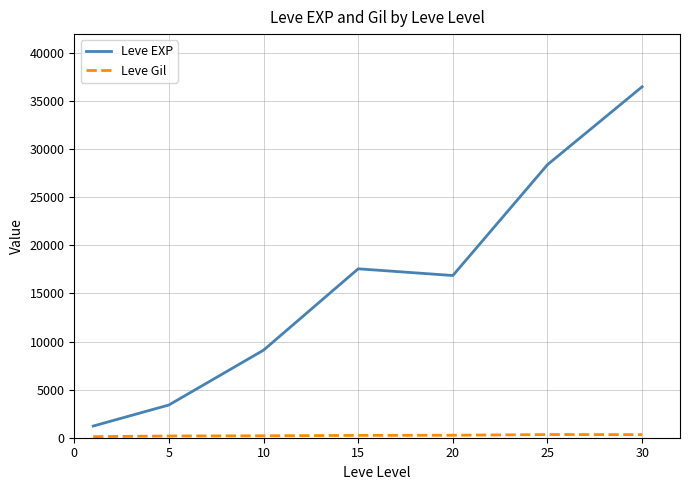

Which series has the widest spread of values?

Leve EXP